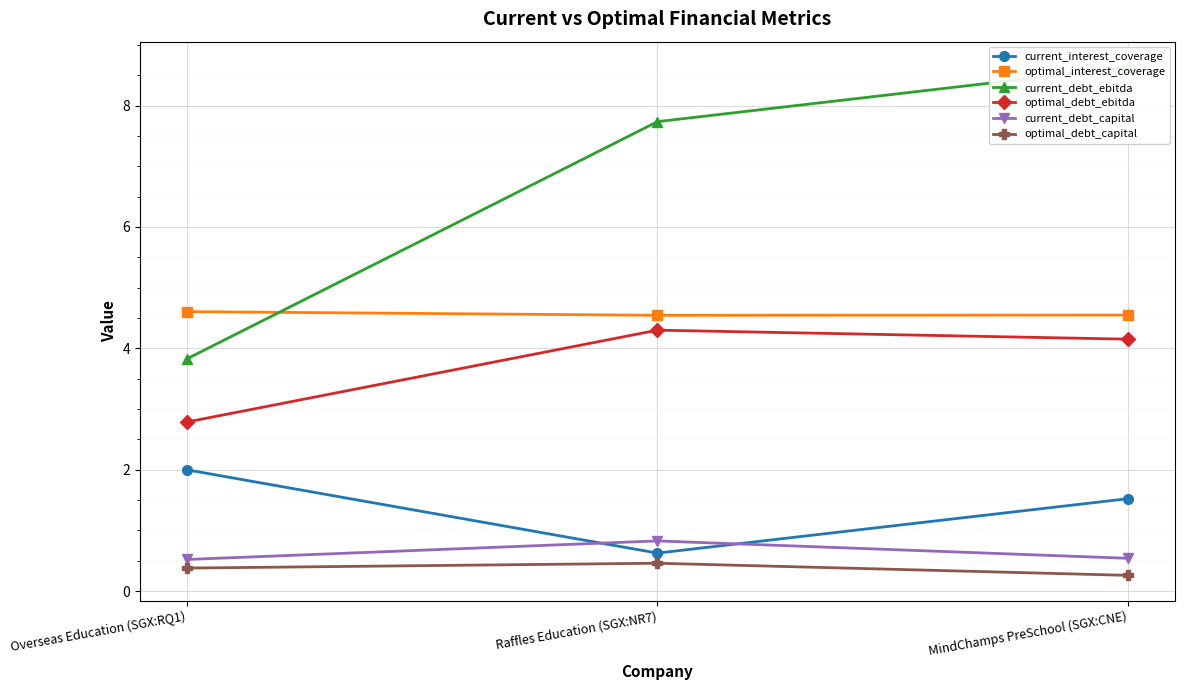

Which series has the largest range (max minus min)?

current_debt_ebitda